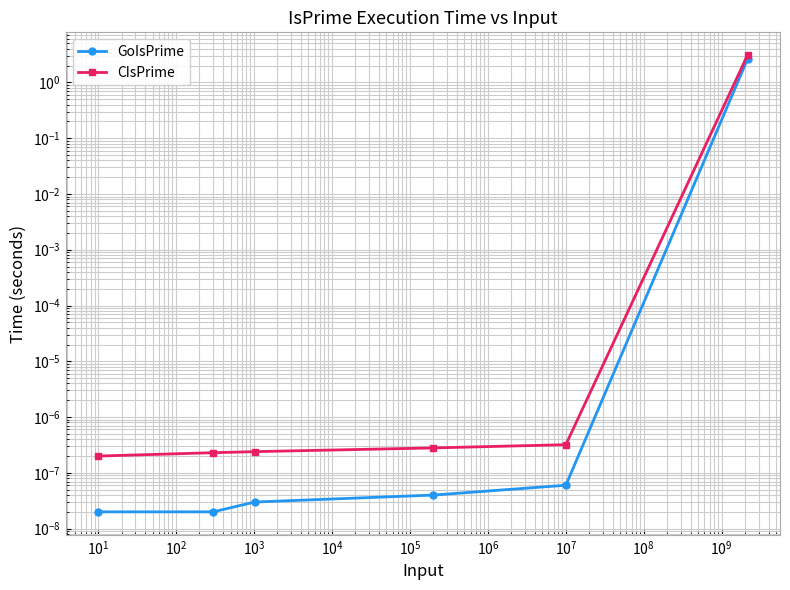

Does the chart display data point markers on the line(s)?

Yes